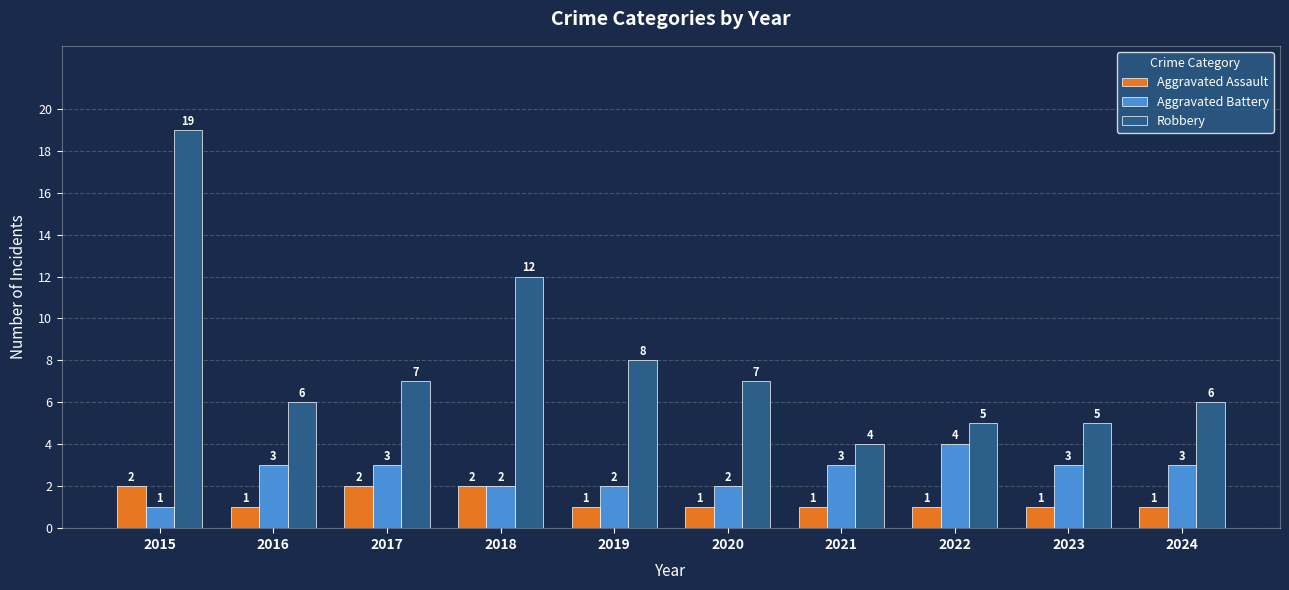

What is the minimum value for Robbery?

4